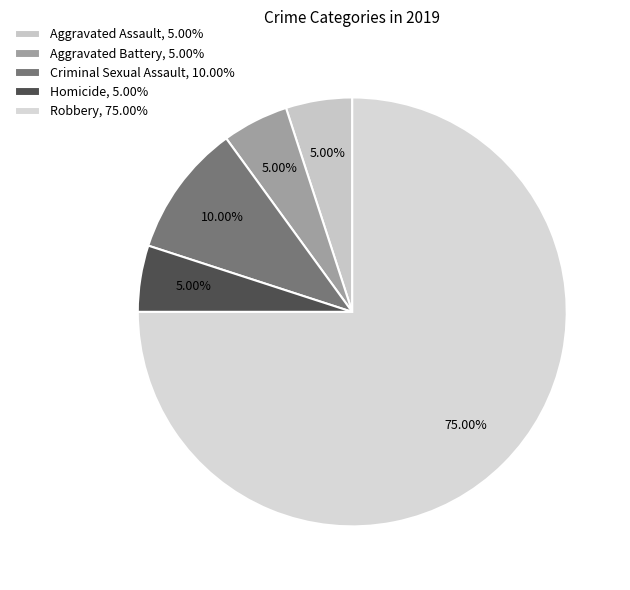

Which category accounts for the majority?

Robbery